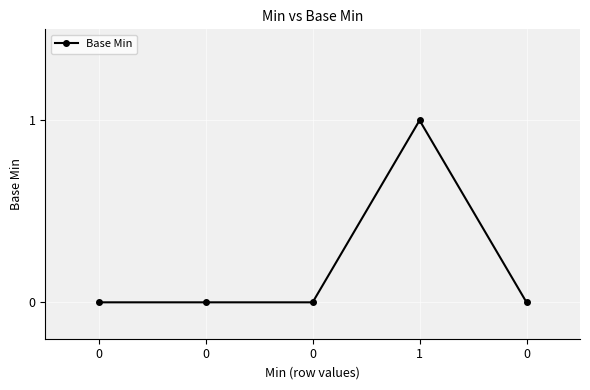

How many series are shown in this chart?

1